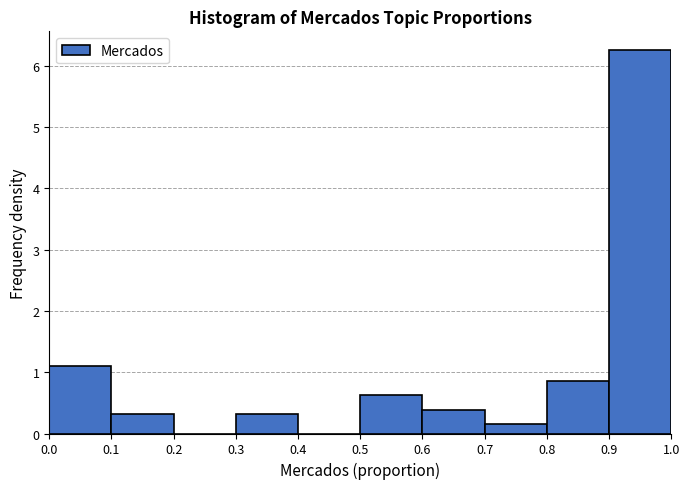

Reading left to right, transcribe this chart: for each bar, give the range it covers on the x-axis and its height. The values are not printed on the chart, so give them approximately, as read against the axis.

0.0 to 0.1: 1.1
0.1 to 0.2: 0.3
0.2 to 0.3: 0
0.3 to 0.4: 0.3
0.4 to 0.5: 0
0.5 to 0.6: 0.6
0.6 to 0.7: 0.4
0.7 to 0.8: 0.2
0.8 to 0.9: 0.9
0.9 to 1.0: 6.3